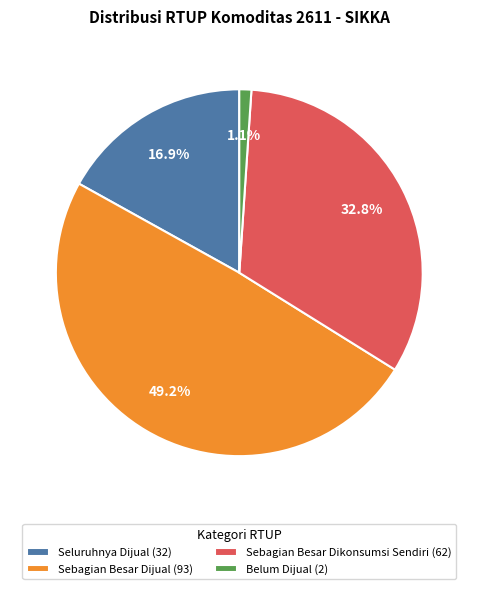

Which category has the biggest portion of the pie?

Sebagian Besar Dijual (93)